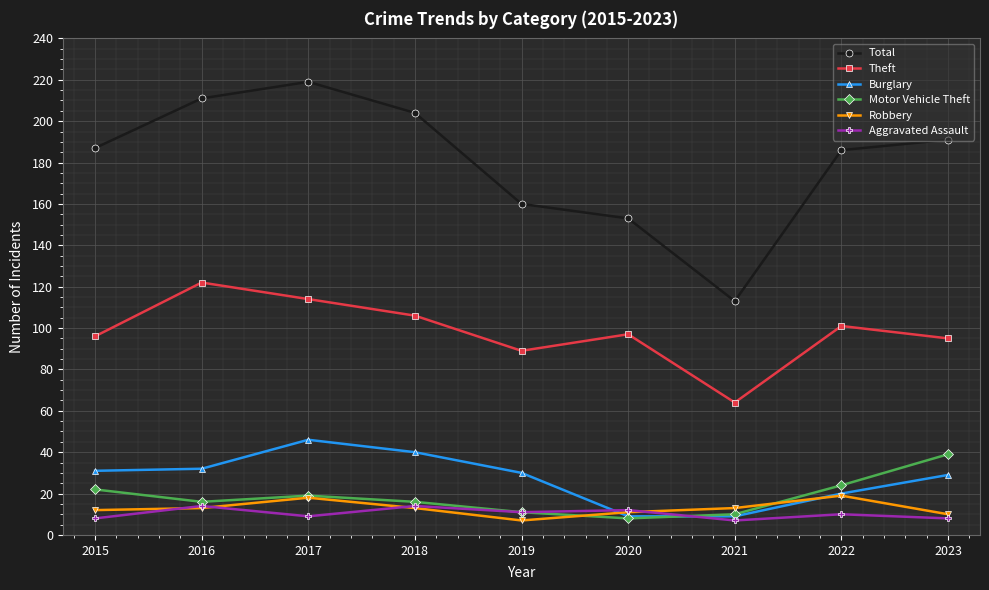

Which category has the highest value in the Theft series?

2016